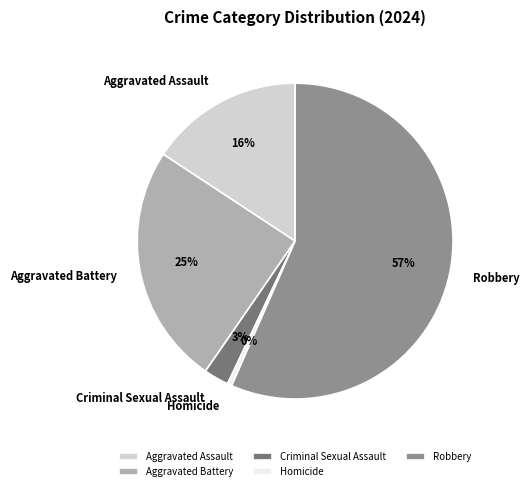

What is the largest slice in the pie chart?

Robbery